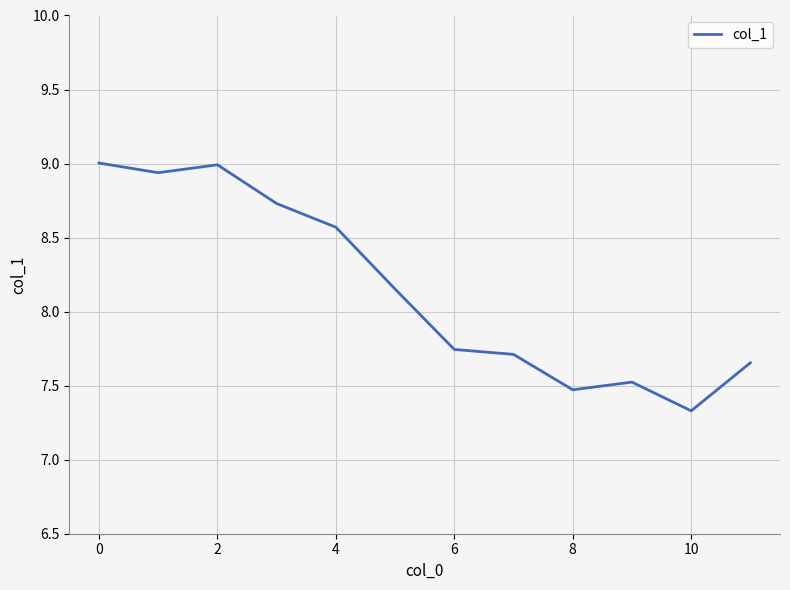

What is the smallest value displayed?

7.3